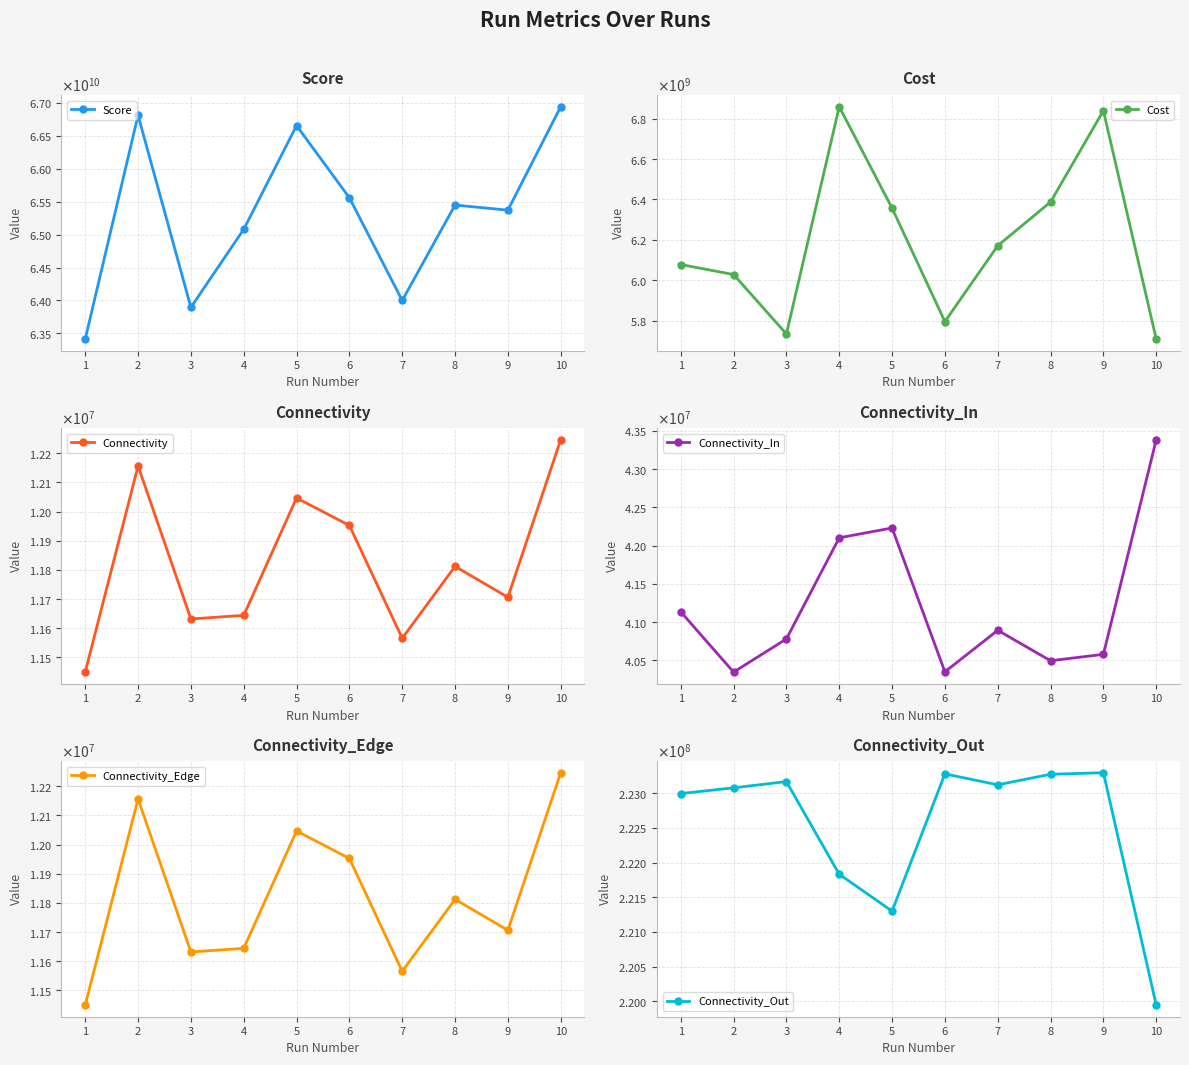

Reading left to right, what are all the values shown in this chart?

Score: 63413456276.8	66811365074.9	63895502249.5	65079891349.4	66654713670.8	65559316768.4	64000097171.1	65448692873.8	65371020145.6	66941415104.2
Cost: 6078639797.0	6029254364.0	5735559422.0	6858382268.0	6357380830.0	5796756908.0	6171692912.0	6387573882.0	6839167924.0	5710188167.0
Connectivity: 11449815.3	12156422.1	11631988.6	11644301.8	12046652.5	11952512.0	11565680.9	11812223.8	11706370.4	12246245.4
Connectivity_In: 41133406.2	40344284.0	40778650.1	42102156.9	42230538.7	40347527.1	40891503.2	40493091.3	40576759.9	43385504.8
Connectivity_Edge: 11449815.3	12156422.1	11631988.6	11644301.8	12046652.5	11952512.0	11565680.9	11812223.8	11706370.4	12246245.4
Connectivity_Out: 222994275.5	223076790.8	223166858.3	221831038.2	221300305.8	223277457.9	223120312.9	223272181.8	223294366.6	219945746.7